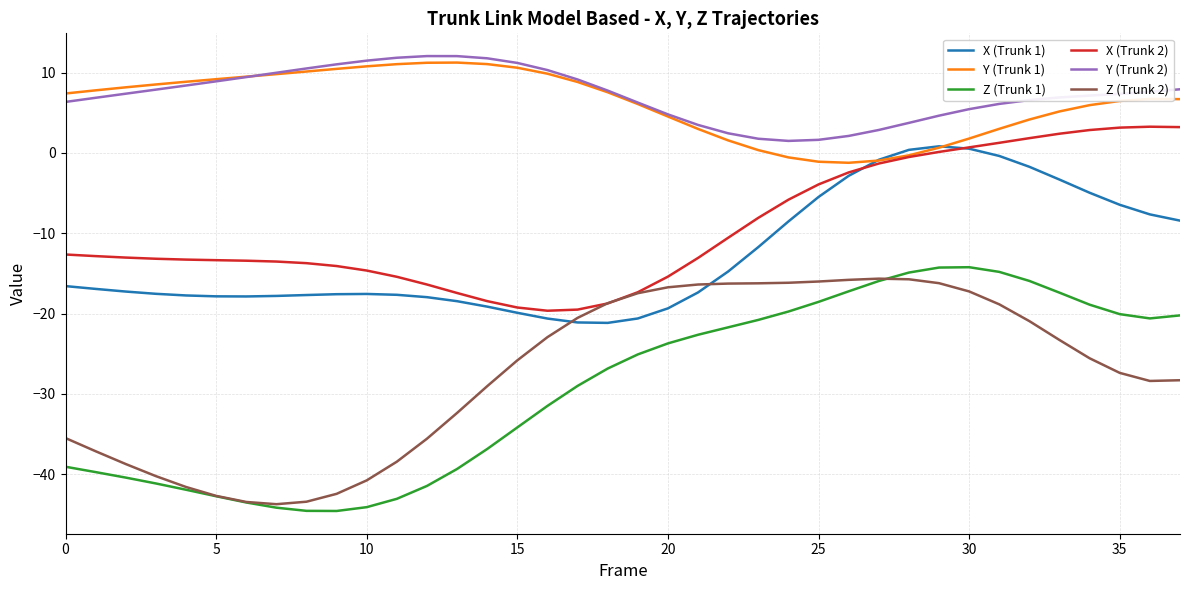

Which series has the widest spread of values?

Z (Trunk 1)